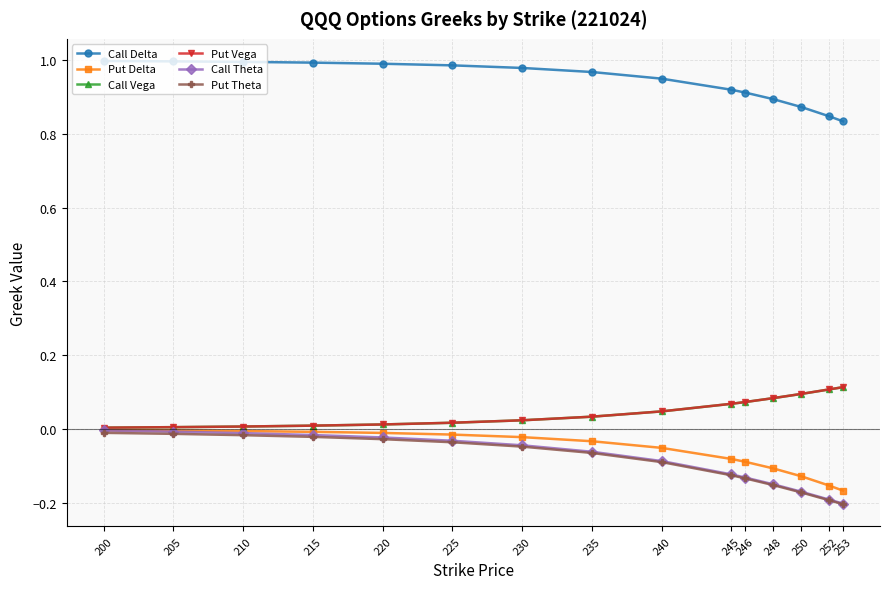

True or false: Put Theta has a value of -0.1 at 252.

False